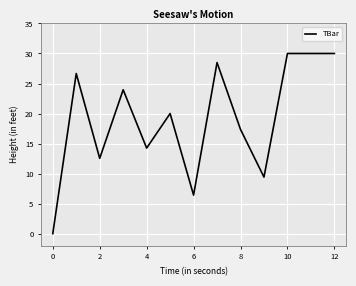

How many points are lower than both their immediate neighbors (excluding endpoints)?

4